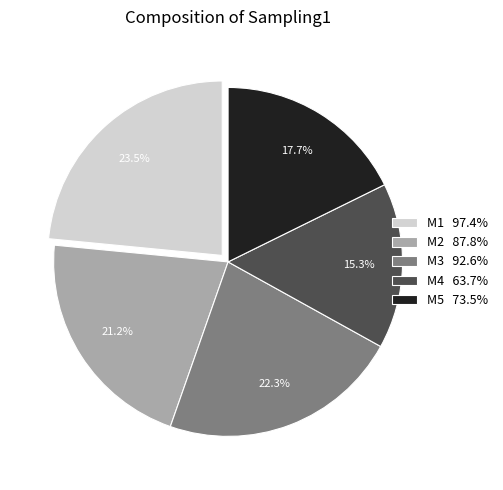

To the nearest percent, what percentage of the pie is M3?

22%